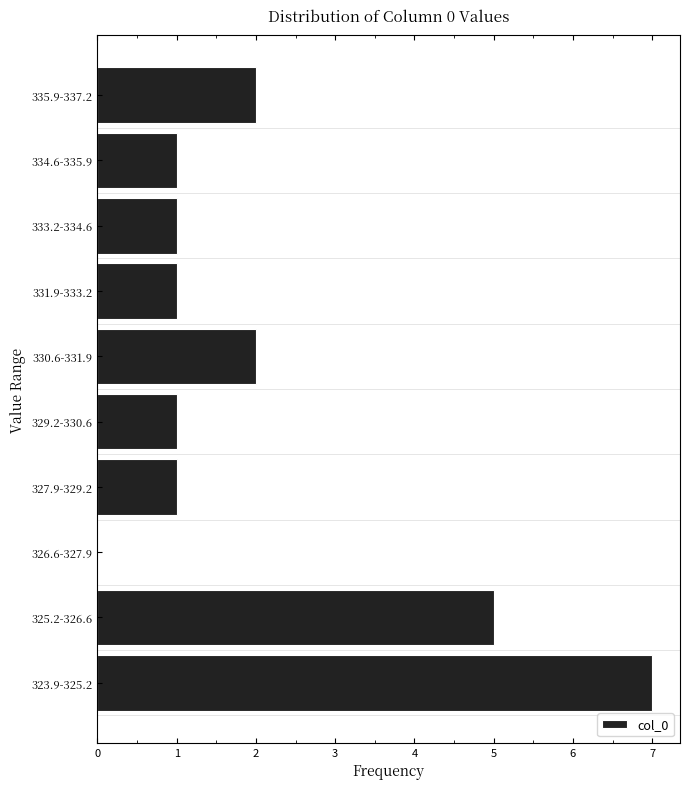

Reading top to bottom, extract all data points from this chart.

335.9-337.2=2	334.6-335.9=1	333.2-334.6=1	331.9-333.2=1	330.6-331.9=2	329.2-330.6=1	327.9-329.2=1	326.6-327.9=0	325.2-326.6=5	323.9-325.2=7